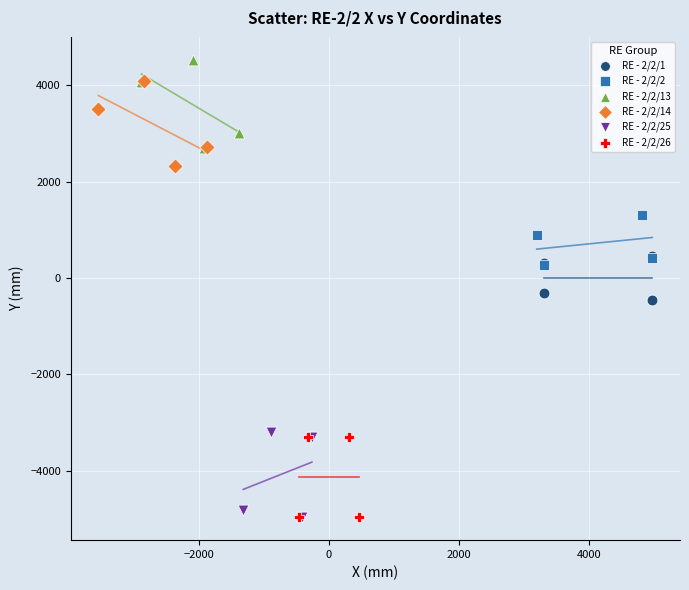

What are all the series names shown in the legend?

RE - 2/2/1, RE - 2/2/2, RE - 2/2/13, RE - 2/2/14, RE - 2/2/25, RE - 2/2/26